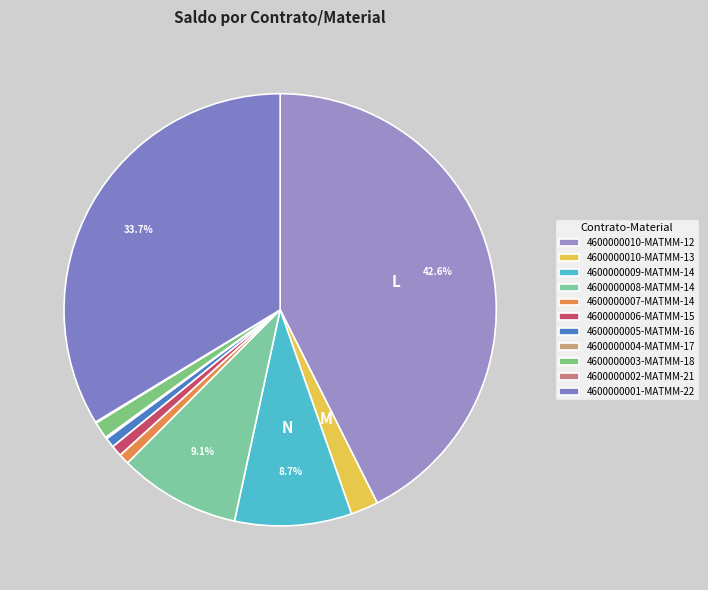

Does 4600000008-MATMM-14 represent more than half of the total?

No